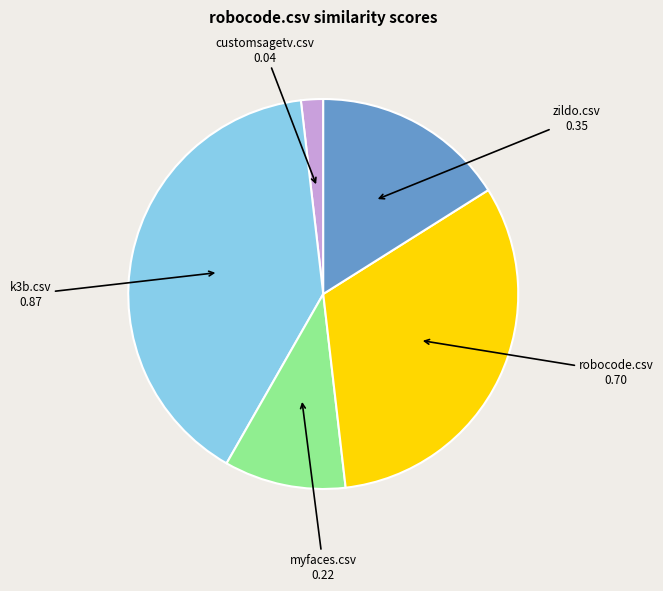

Which slice is the smallest?

customsagetv.csv